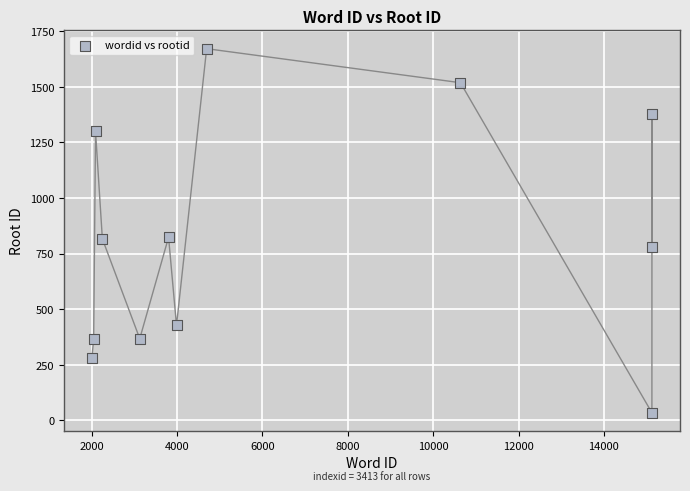

What is the average Y value?

813